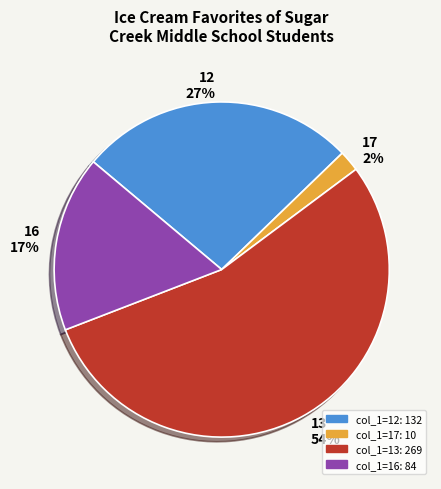

Does 17 2% represent more than half of the total?

No